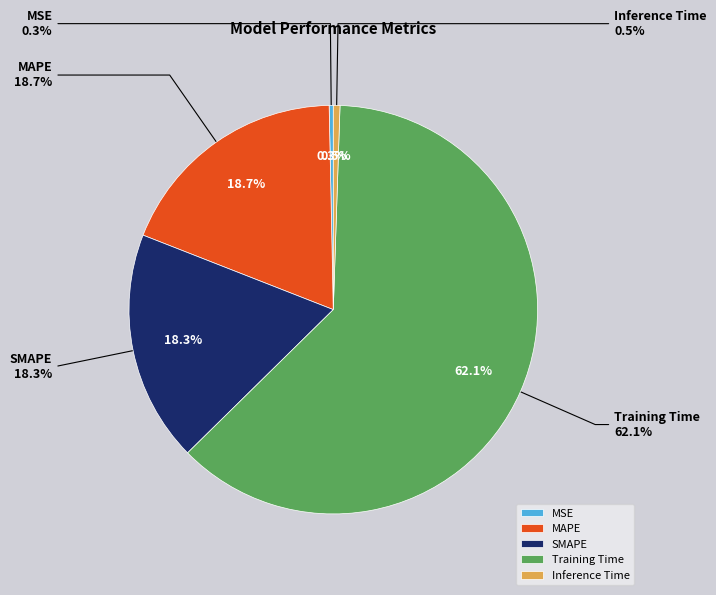

What percentage is the MAPE slice, to the nearest percent?

19%